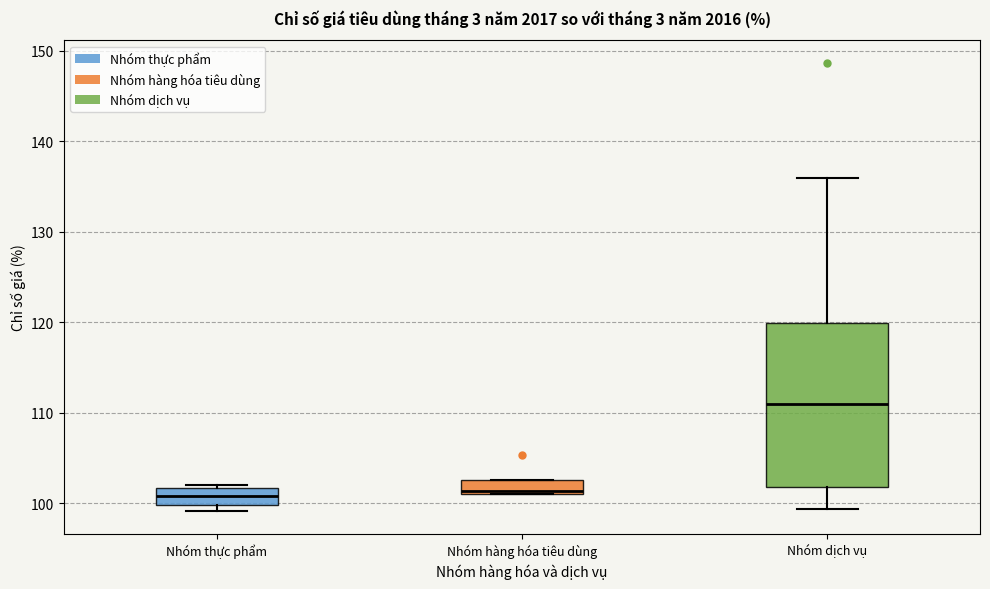

Comparing the boxes themselves (not the whiskers), which one is the tallest?

Nhóm dịch vụ